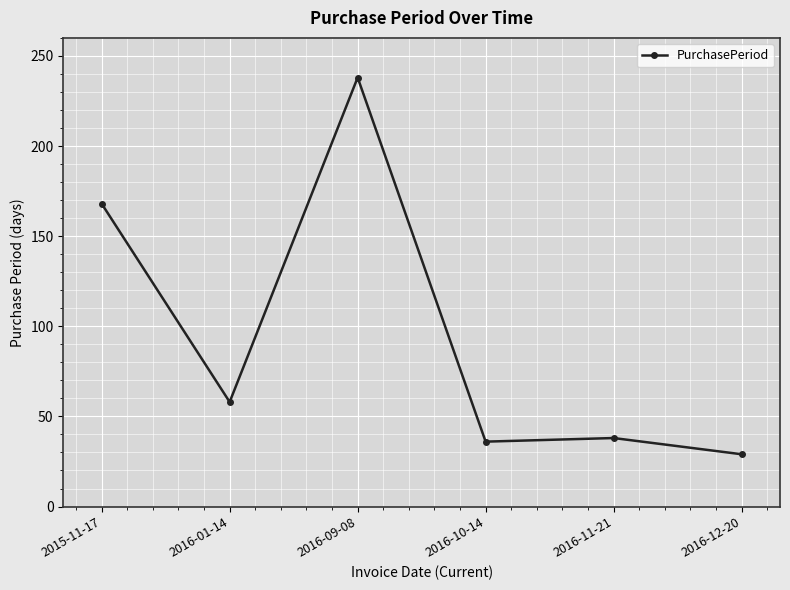

At which category does the data reach its first local valley?

2016-01-14